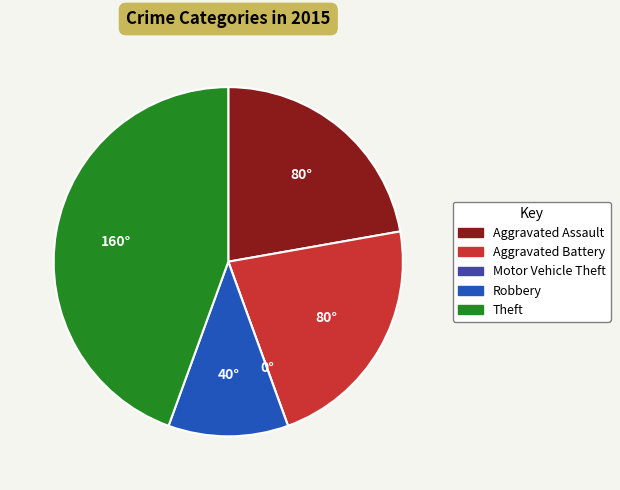

Does any single category account for the majority?

No